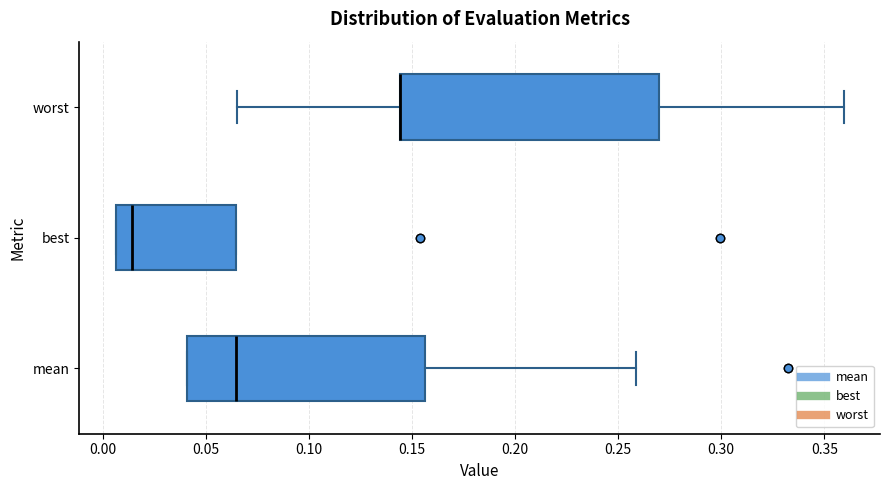

Where is the right edge of the box for mean on the x-axis? The values are not printed on the chart, so give them approximately, as read against the axis.

0.155